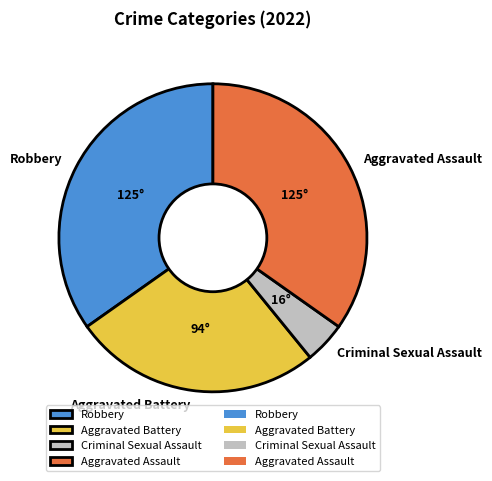

Which category has the smallest portion of the pie?

Criminal Sexual Assault